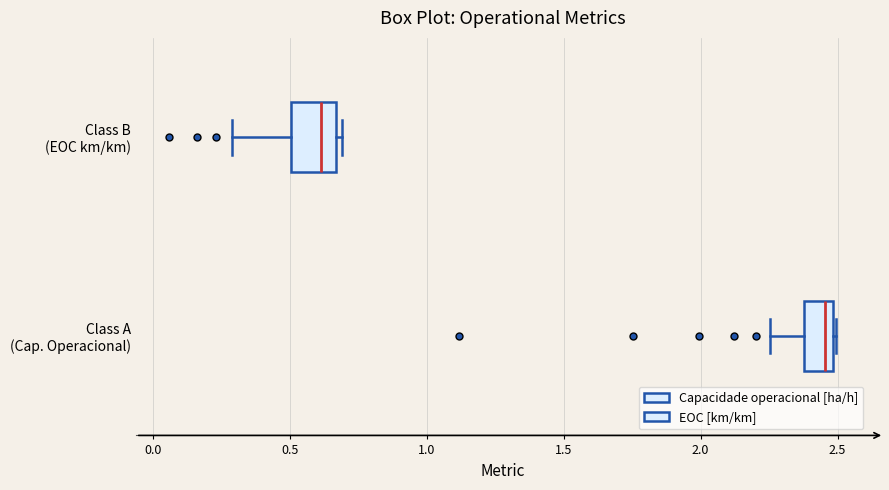

Reading bottom to top, transcribe this box plot: for each box, give where its median line is, the range the box spans, and where its two whiskers end, as read against the x-axis. The values are not printed on the chart, so give them approximately, as read against the axis.

Class A (Cap. Operacional): median 2.45, box 2.40 to 2.50, whiskers 2.25 to 2.50
Class B (EOC km/km): median 0.60, box 0.50 to 0.65, whiskers 0.30 to 0.70